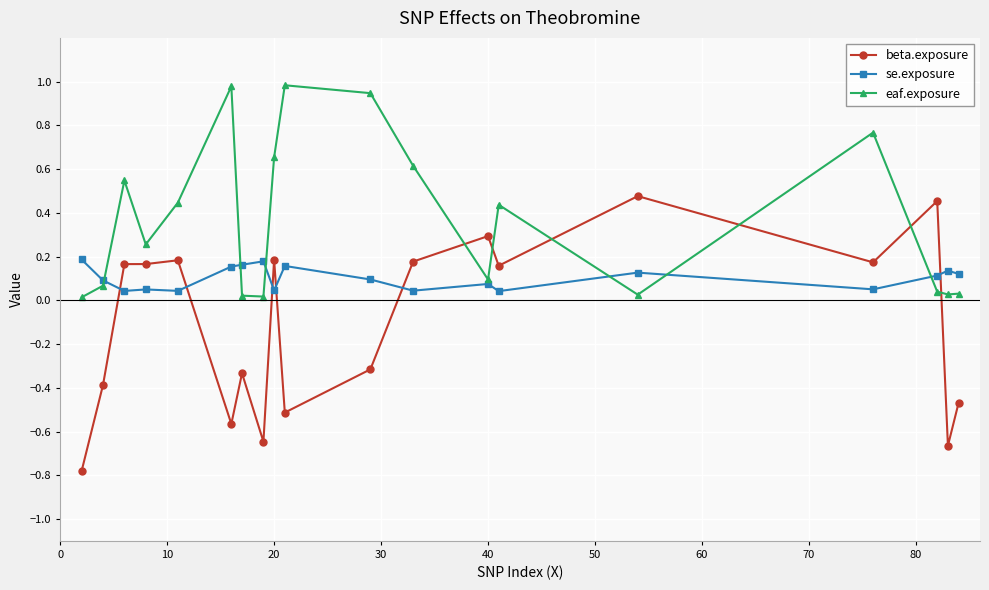

Which series has the largest range (max minus min)?

beta.exposure